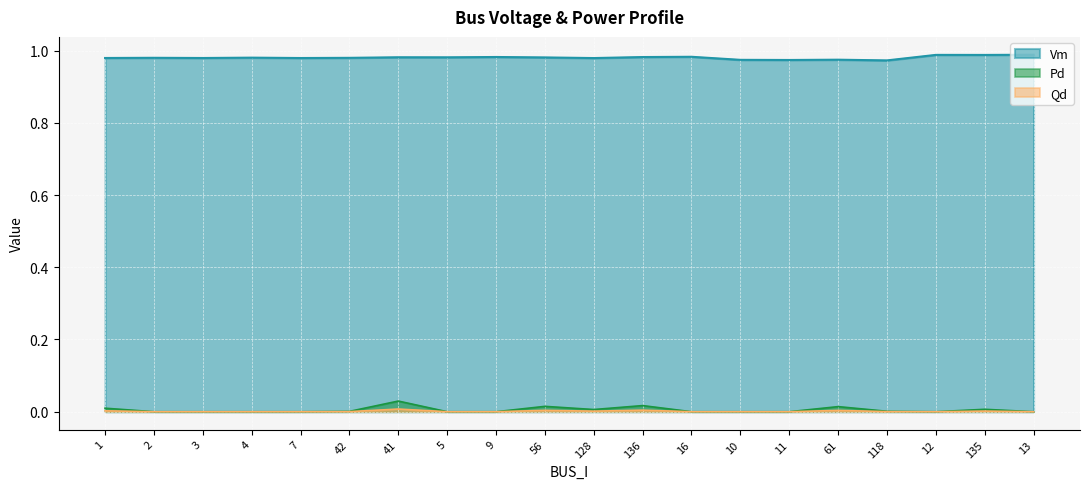

Reading left to right, transcribe all the data shown in this chart.

Vm: 1.0	1.0	1.0	1.0	1.0	1.0	1.0	1.0	1.0	1.0	1.0	1.0	1.0	1.0	1.0	1.0	1.0	1.0	1.0	1.0
Pd: 0.0	0.0	0.0	0.0	0.0	0.0	0.0	0.0	0.0	0.0	0.0	0.0	0.0	0.0	0.0	0.0	0.0	0.0	0.0	0.0
Qd: 0.0	0.0	0.0	0.0	0.0	0.0	0.0	0.0	0.0	0.0	0.0	0.0	0.0	0.0	0.0	0.0	0.0	0.0	0.0	0.0